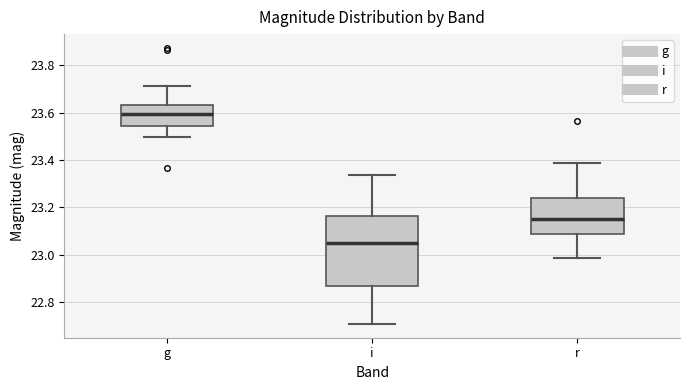

Which box has the lowest median line?

i